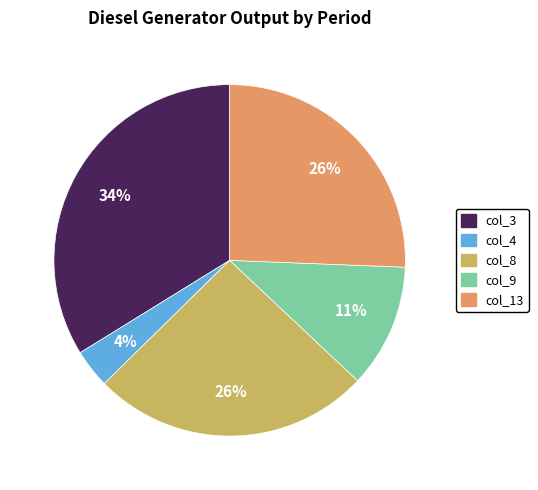

To the nearest percent, what is the average slice percentage?

20%